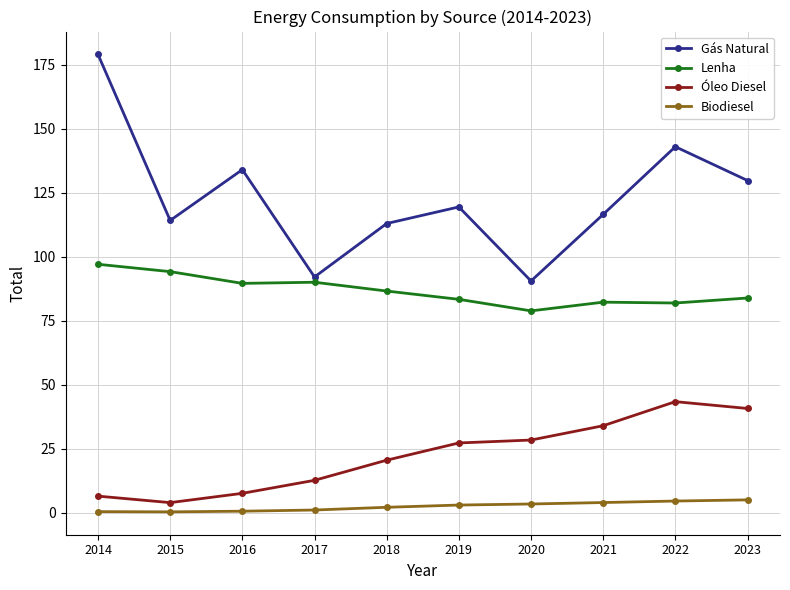

Rank the series by their average value, from lowest to highest.

Biodiesel, Óleo Diesel, Lenha, Gás Natural